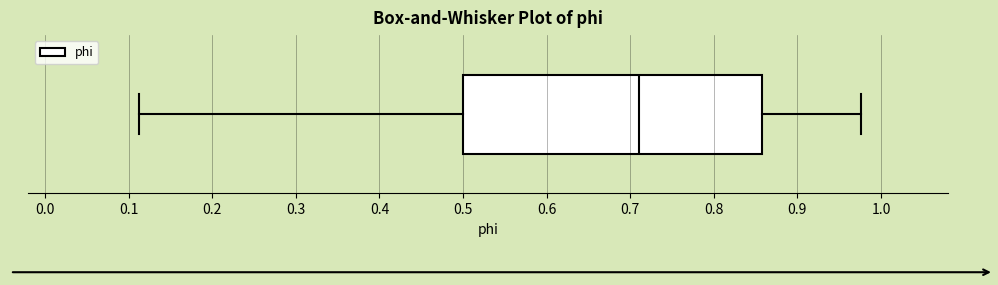

Read this box plot against the x-axis: the position of the median line, the range covered by the box, and the ends of both whiskers. The values are not printed on the chart, so give them approximately, as read against the axis.

median 0.71, box 0.50 to 0.86, whiskers 0.11 to 0.98